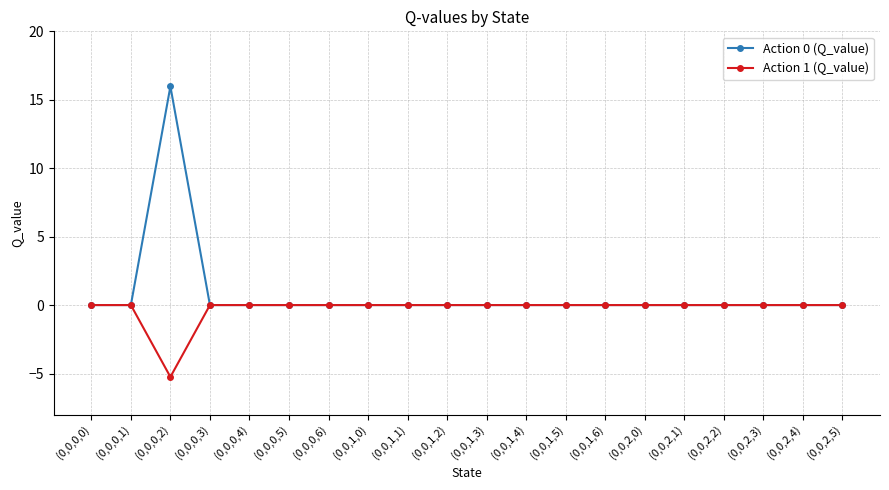

What is the average value of the Action 1 (Q_value) series?

-0.3